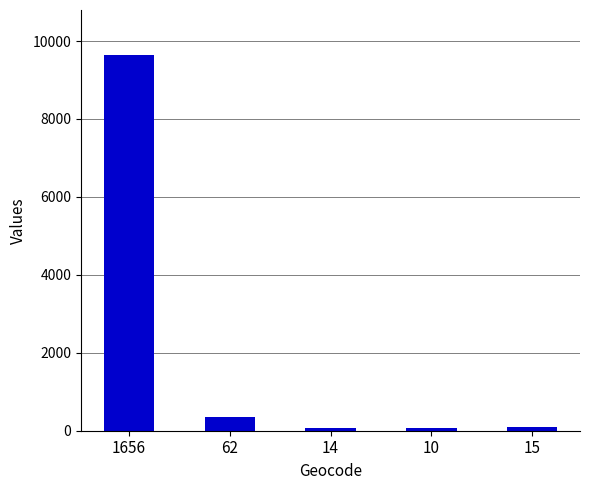

How many bars are there in total?

5